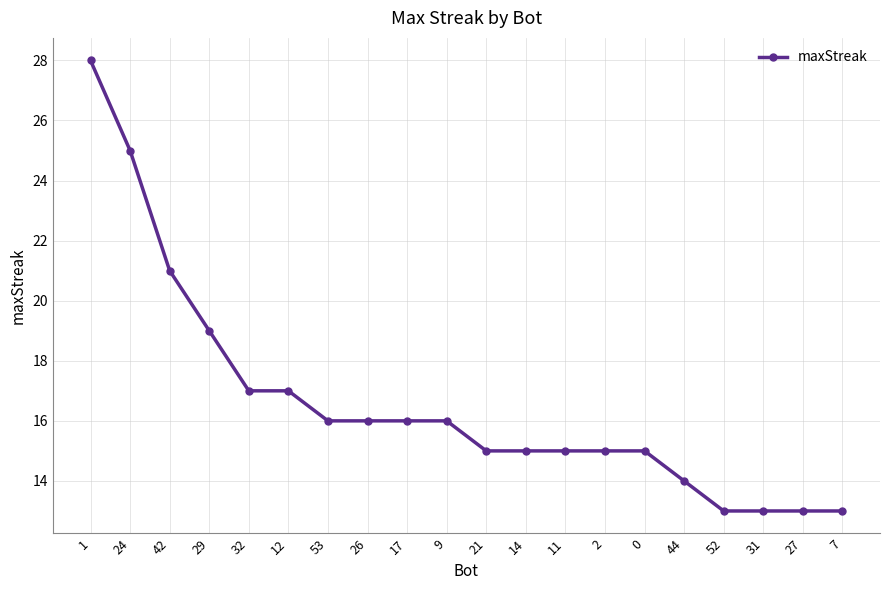

How many lines are shown in the chart?

1